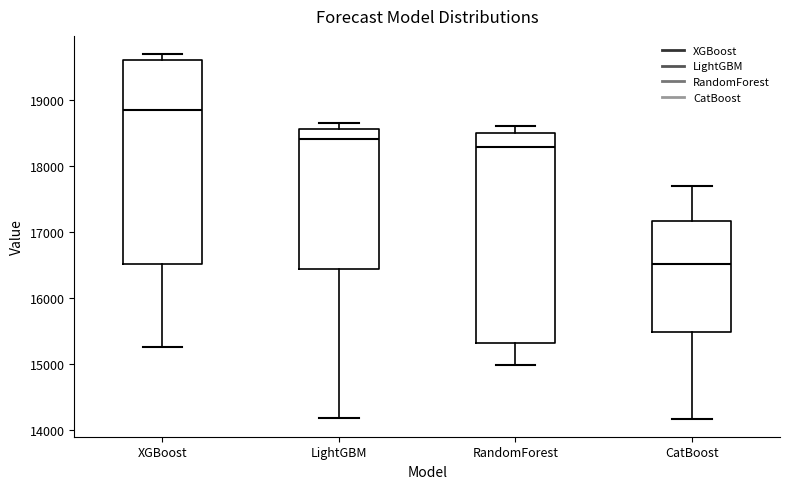

Reading left to right, read every box against the y-axis: the position of its median line, the range the box covers, and the ends of its whiskers. The values are not printed on the chart, so give them approximately, as read against the axis.

XGBoost: median 18900, box 16500 to 19600, whiskers 15300 to 19700
LightGBM: median 18400, box 16400 to 18600, whiskers 14200 to 18700
RandomForest: median 18300, box 15300 to 18500, whiskers 15000 to 18600
CatBoost: median 16500, box 15500 to 17200, whiskers 14200 to 17700